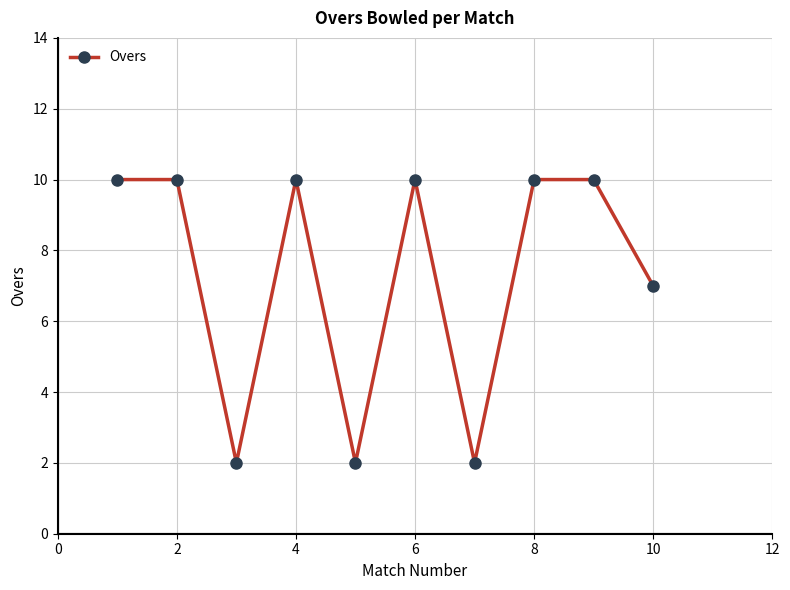

What is the difference between the second highest and second lowest values?

8